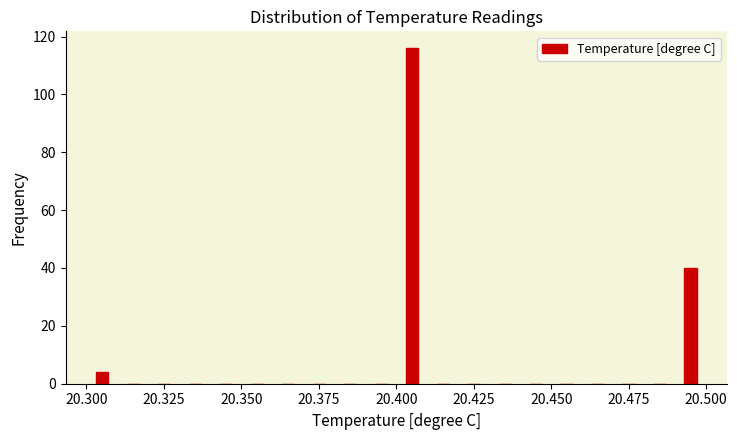

Around what value on the x-axis is the tallest bar? Give the approximate position of its centre, as read against the axis.

20.405